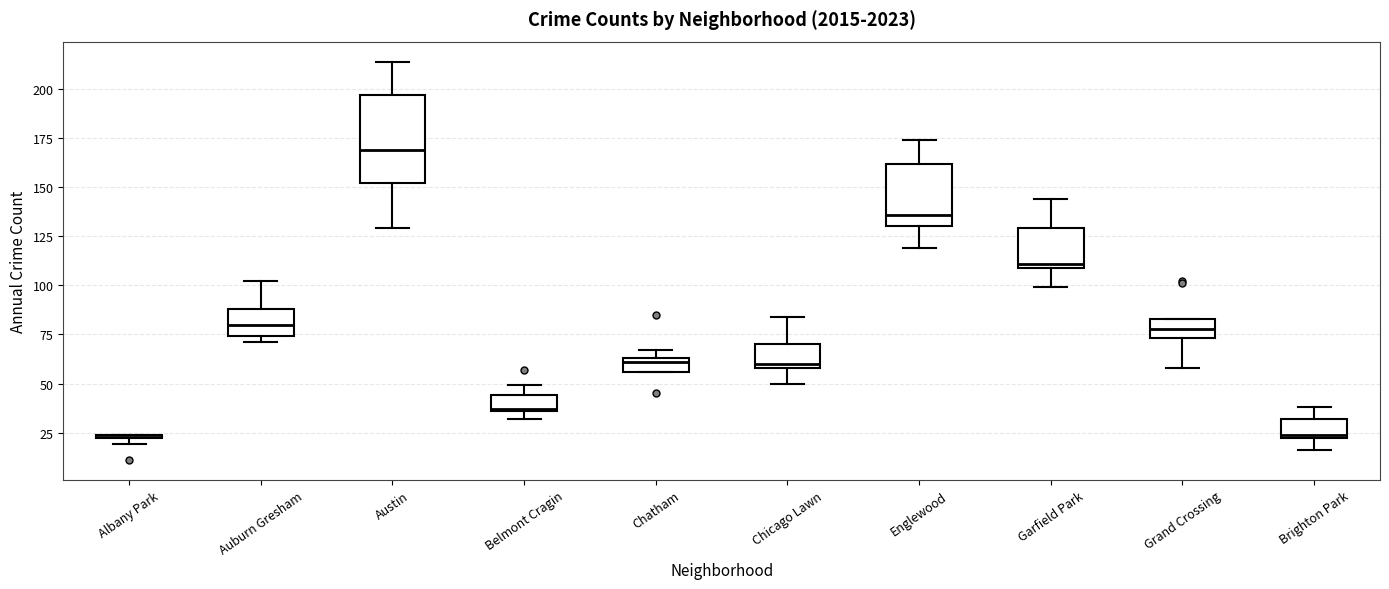

Where is the upper edge of the box for Belmont Cragin on the y-axis? The values are not printed on the chart, so give them approximately, as read against the axis.

45